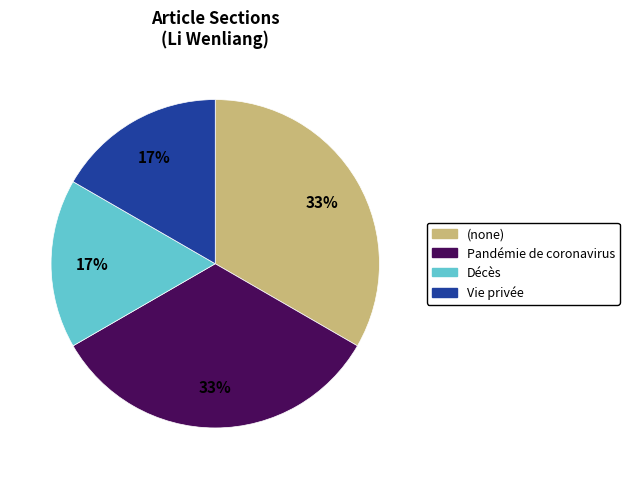

Does any single category account for the majority?

No